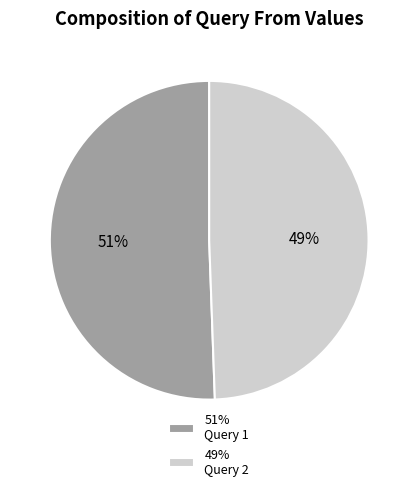

Which category has the biggest portion of the pie?

51% Query 1